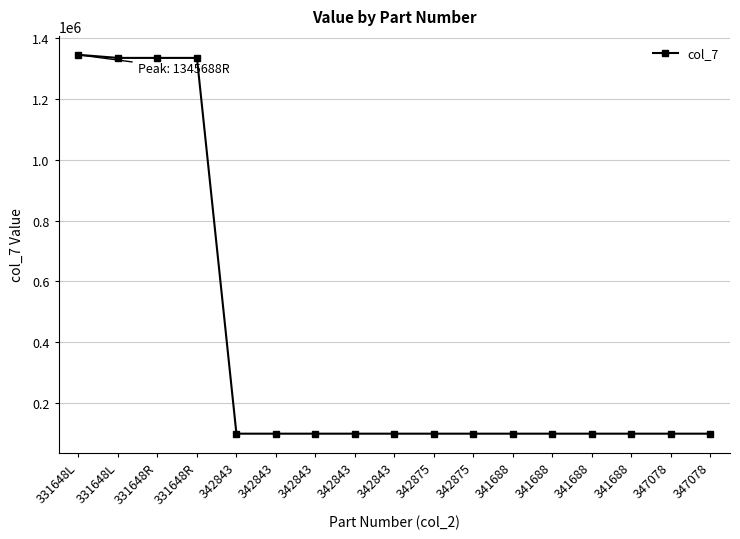

Between 342843 and 342843, which is larger?

342843